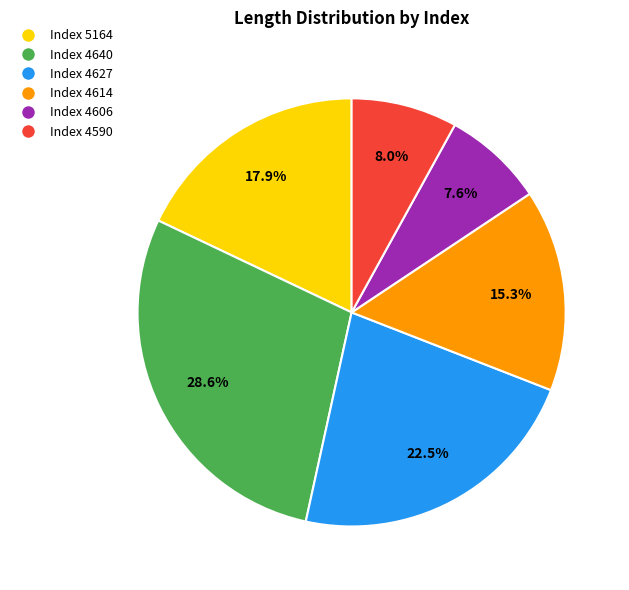

Approximately how many times larger is the value at Index 5164 compared to Index 4614?

1.2